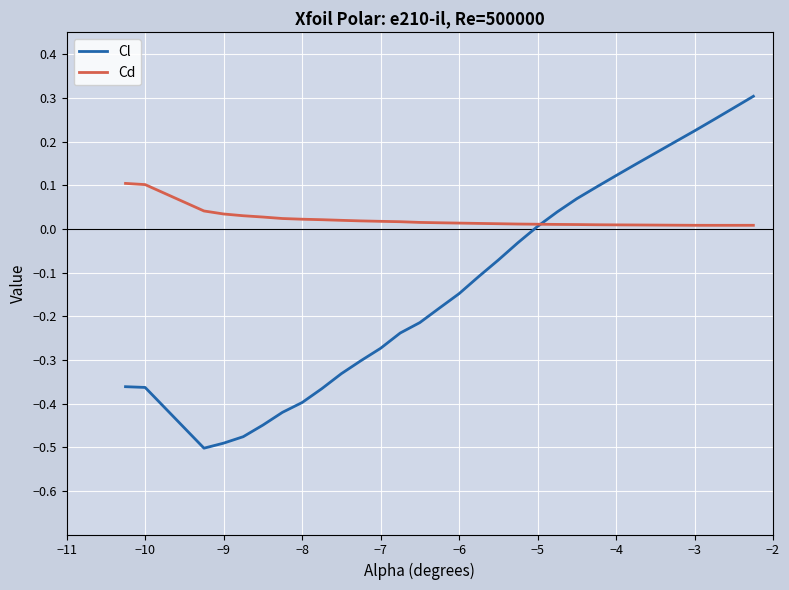

List the series in order of their peak value, highest first.

Cl, Cd